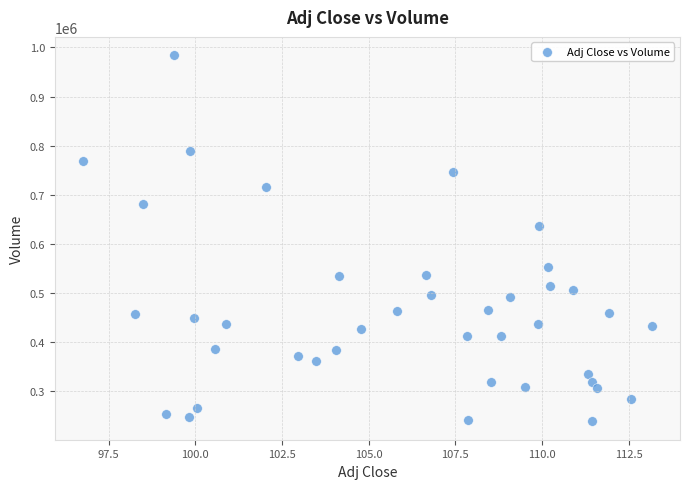

What Y value in the scatter plot is closest to 611600?

637300